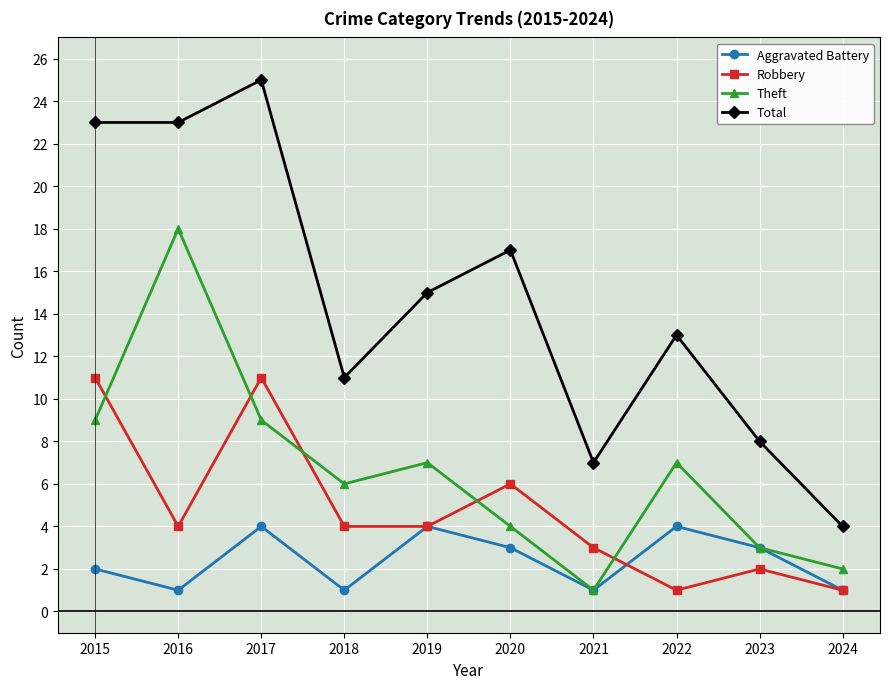

What is the maximum value shown in the chart?

25